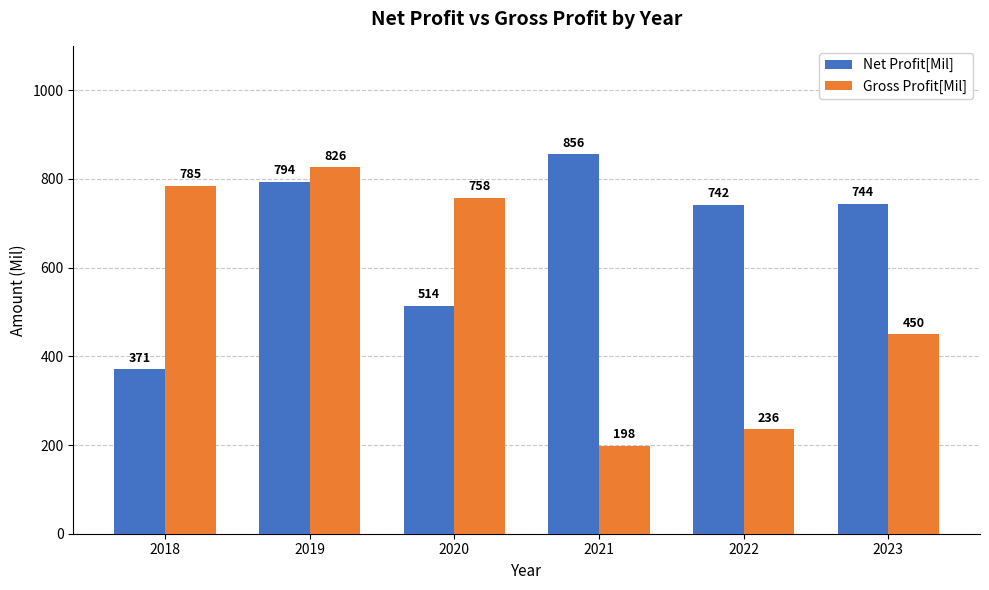

Rank the series at 2022 from lowest to highest value.

Gross Profit[Mil], Net Profit[Mil]